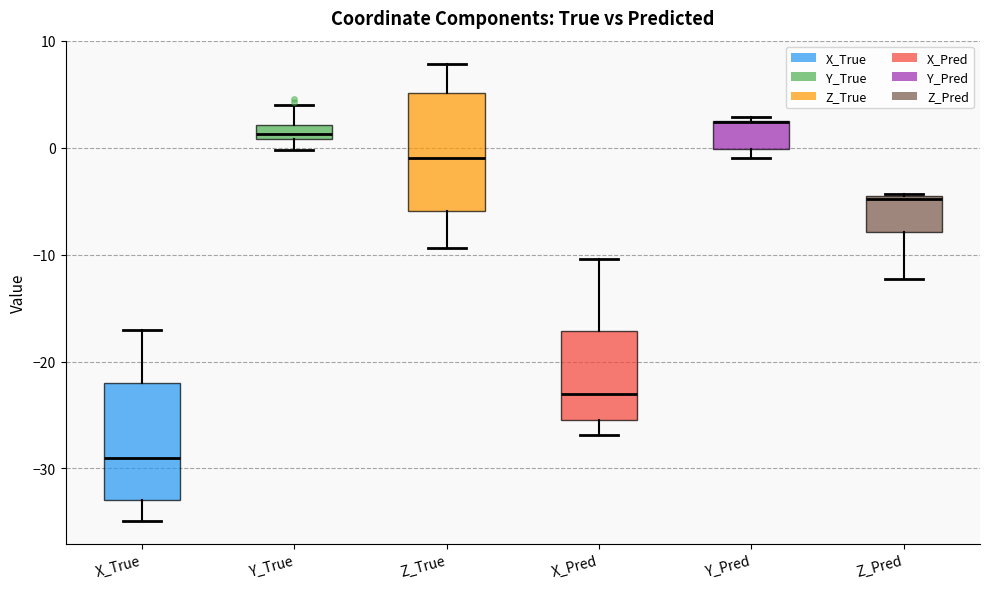

Where is the lower edge of the box for Y_Pred on the y-axis? The values are not printed on the chart, so give them approximately, as read against the axis.

0